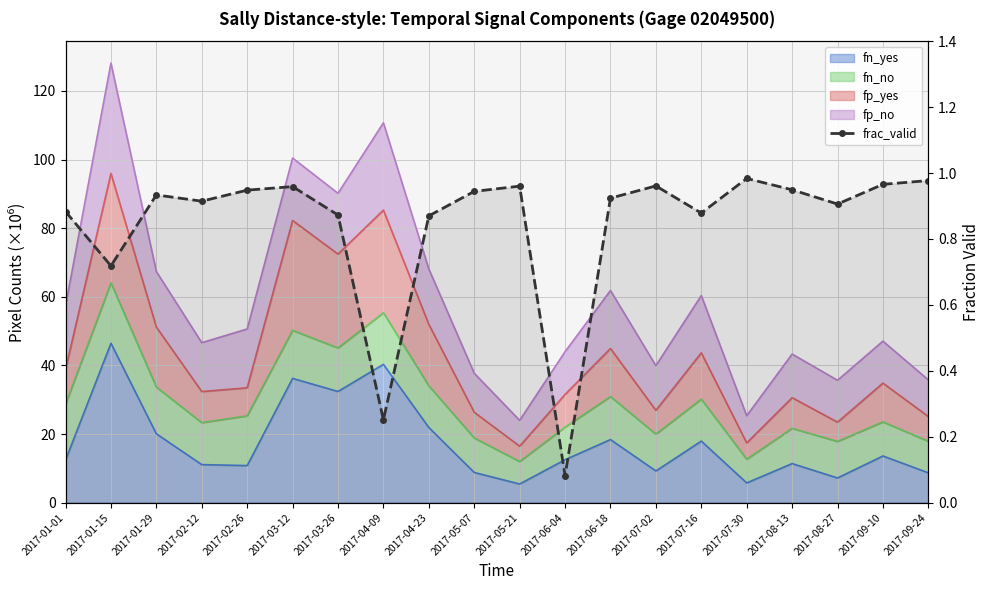

Reading left to right, list all the values displayed in this chart.

2017-01-01=0.9	2017-01-15=0.7	2017-01-29=0.9	2017-02-12=0.9	2017-02-26=0.9	2017-03-12=1.0	2017-03-26=0.9	2017-04-09=0.3	2017-04-23=0.9	2017-05-07=0.9	2017-05-21=1.0	2017-06-04=0.1	2017-06-18=0.9	2017-07-02=1.0	2017-07-16=0.9	2017-07-30=1.0	2017-08-13=0.9	2017-08-27=0.9	2017-09-10=1.0	2017-09-24=1.0